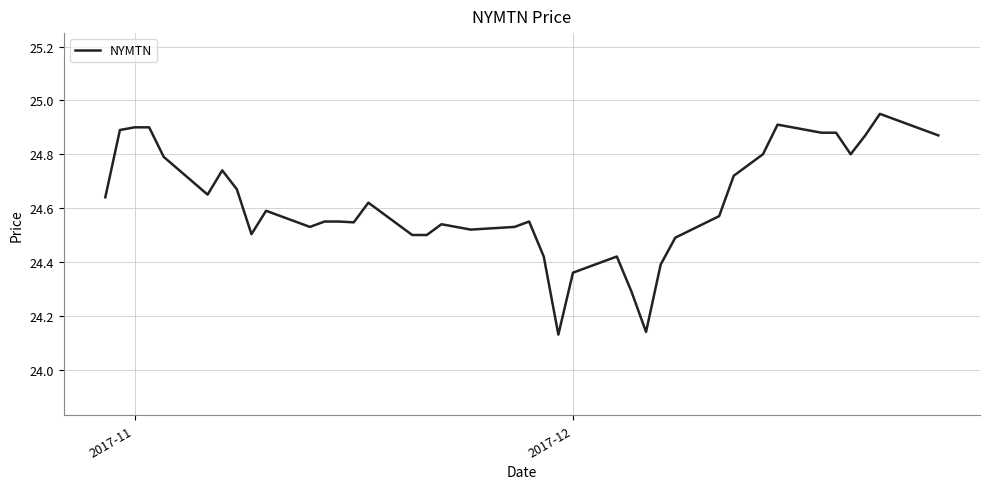

What is the difference between the maximum and minimum values?

0.8